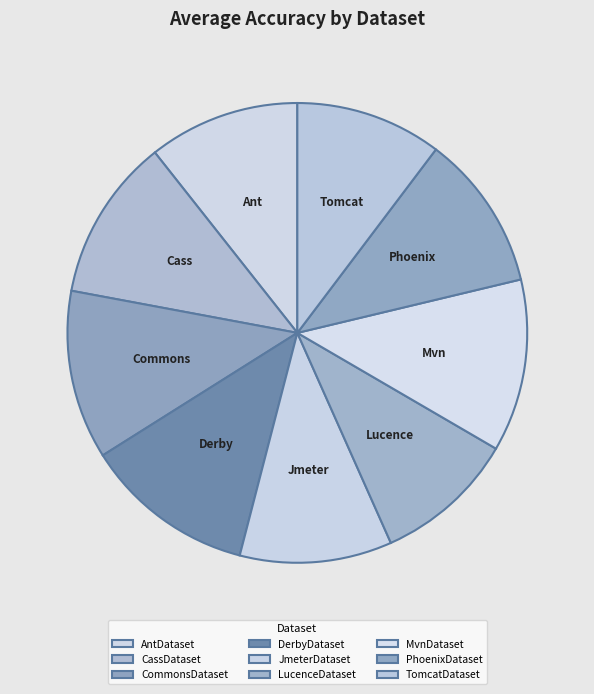

Is CassDataset the majority of the pie?

No